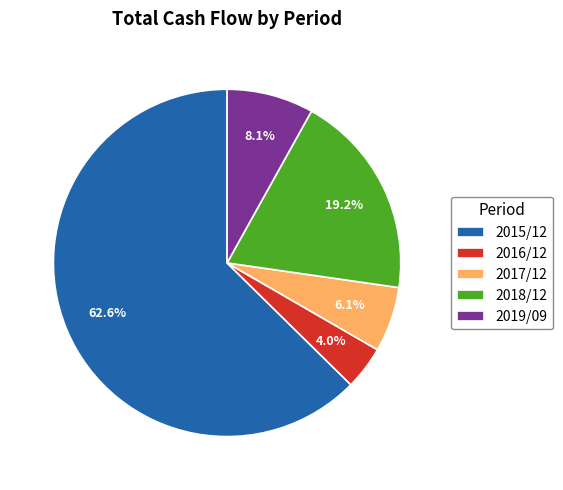

Is there any slice that represents more than half of the pie?

Yes